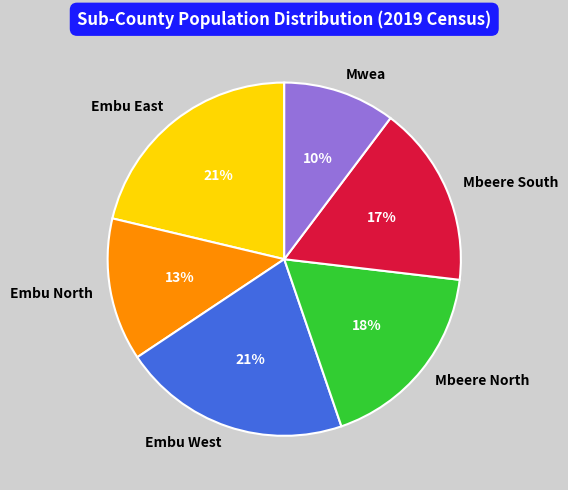

What percentage is the Mwea slice, to the nearest percent?

10%